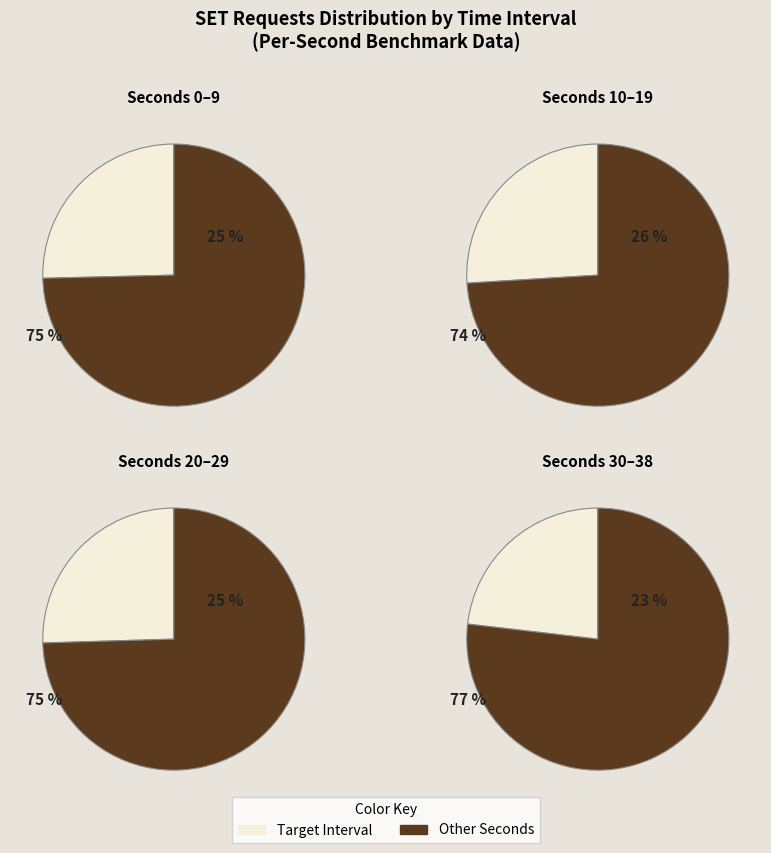

Between 6 and 25, which is larger?

25